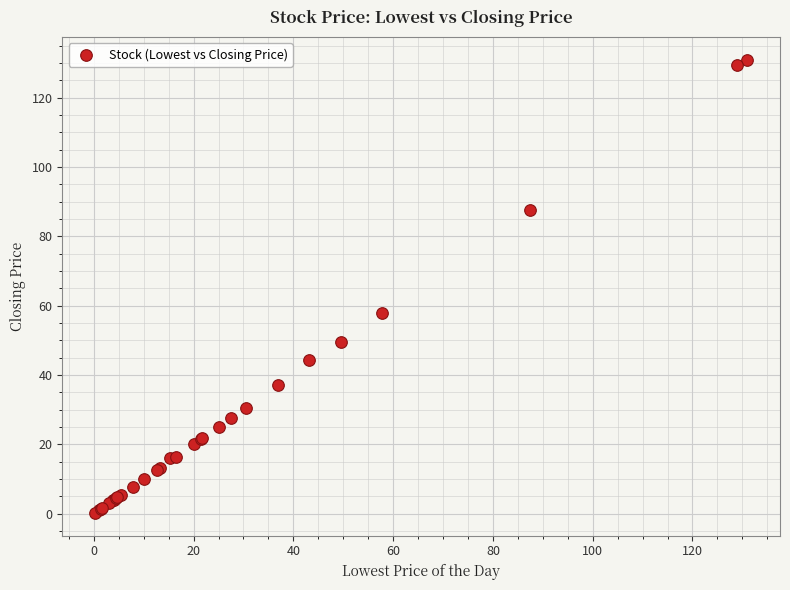

What Y value in the scatter plot is closest to 65?

58.0